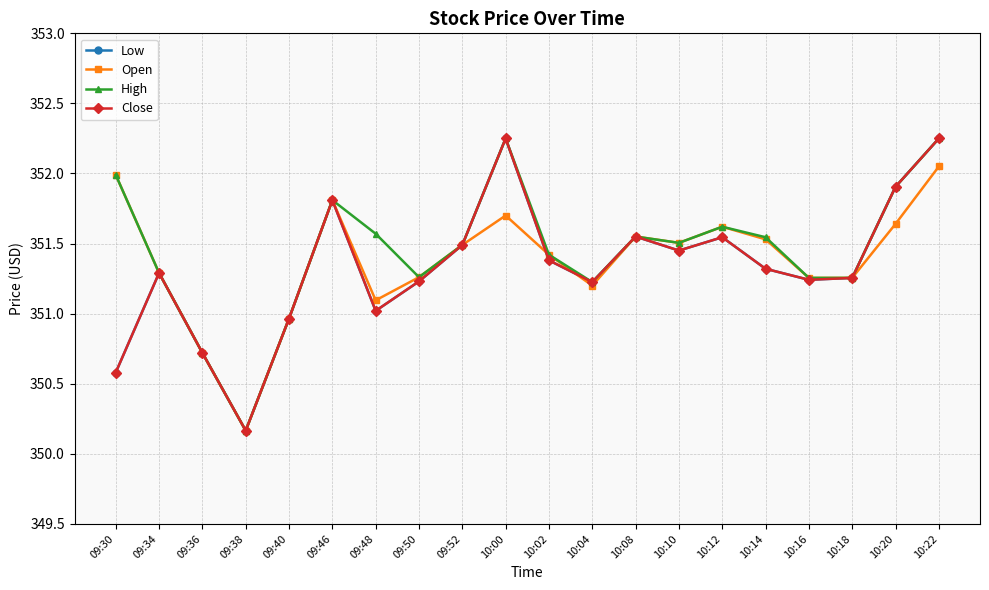

After their last crossing, which series has the higher values: Low or Open?

Low